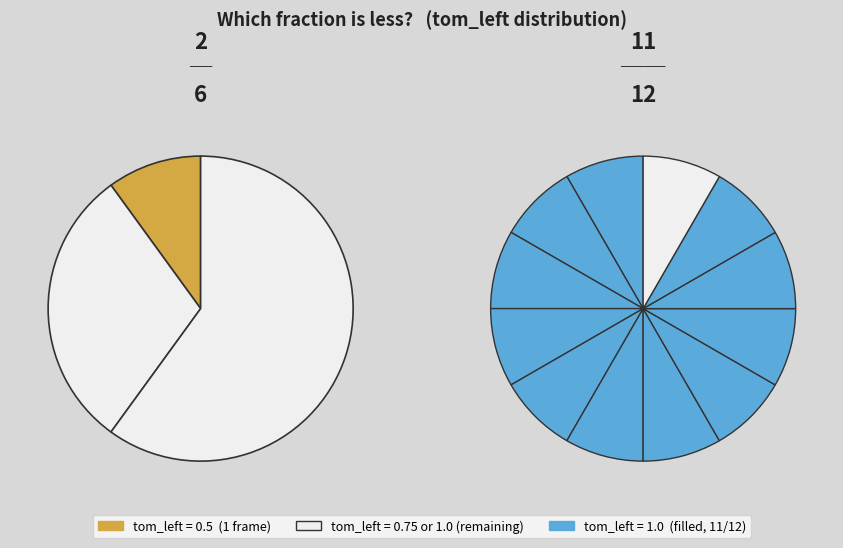

Which category has the biggest portion of the pie?

1.0